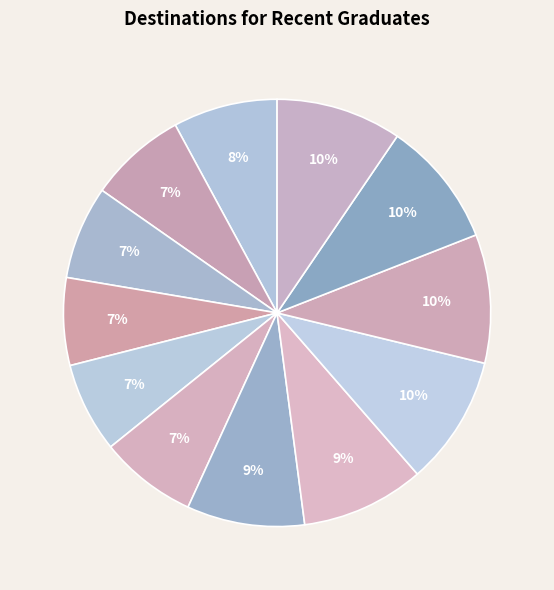

Rank the categories by value from highest to lowest.

8, 9, 10, 11, 7, 6, 0, 1, 5, 2, 4, 3